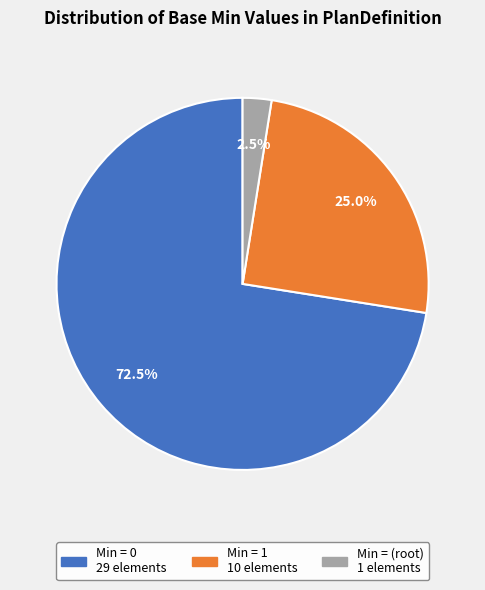

Is there any slice that represents more than half of the pie?

Yes